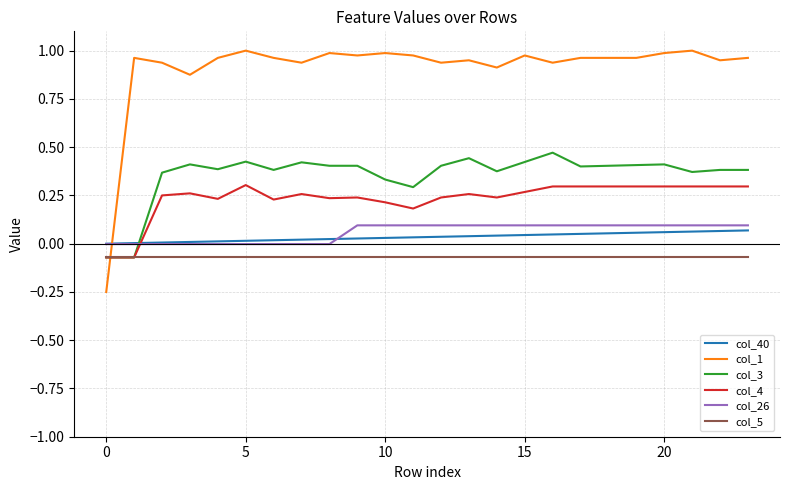

How many times do col_5 and col_1 cross each other?

1